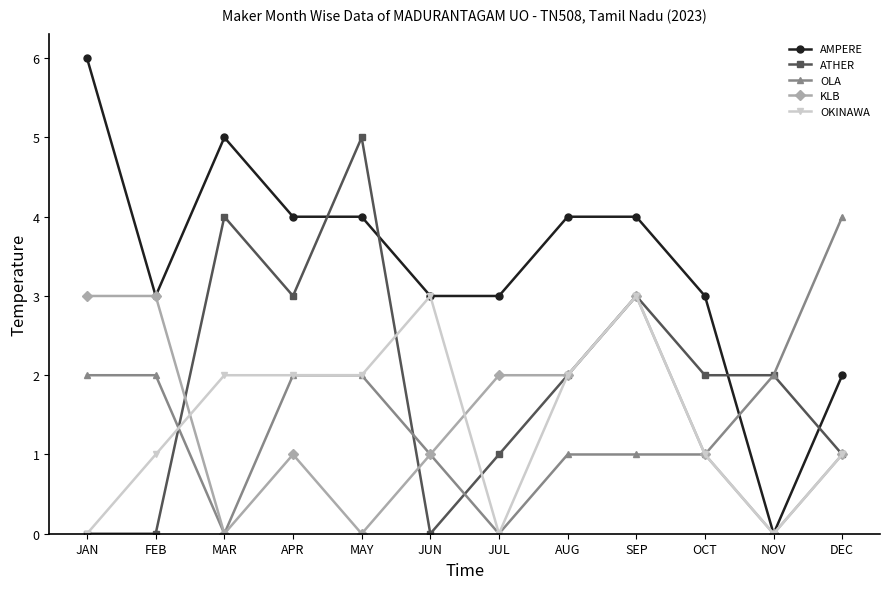

True or false: OKINAWA has a value of 1 at APR.

False